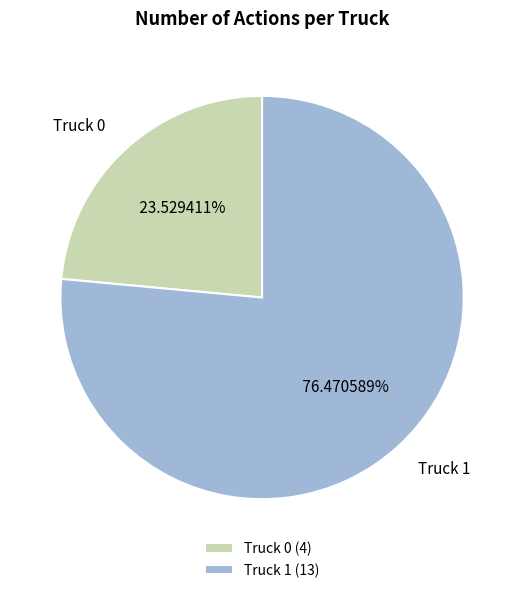

To the nearest percent, what is the combined percentage of Truck 0 and Truck 1?

100%